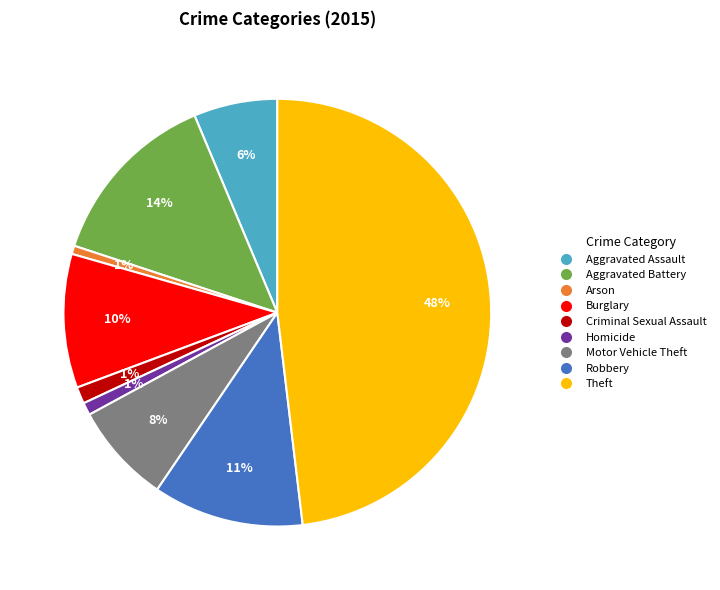

Combined, do Aggravated Assault and Homicide account for over 50%?

No